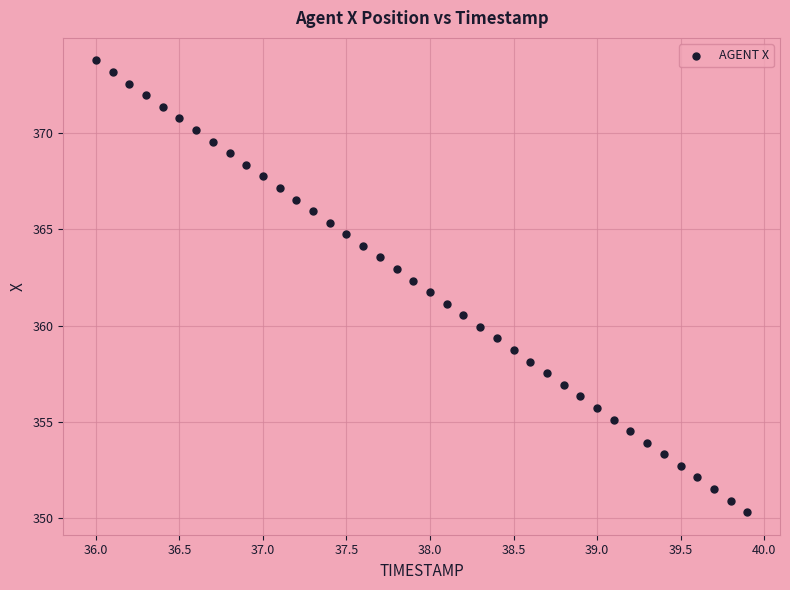

What is the range of Y values (max minus min)?

23.5